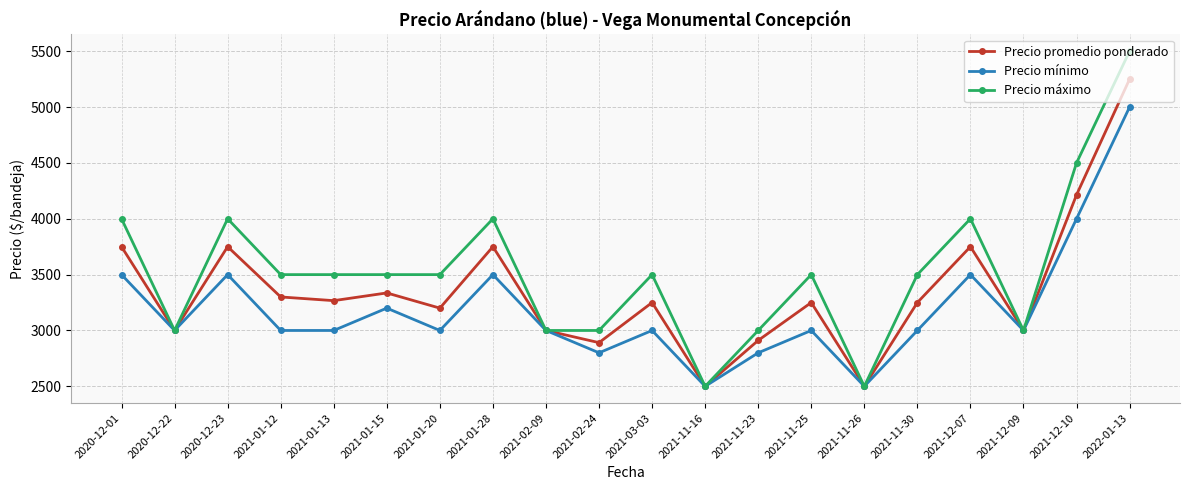

What is the value of the Precio mínimo point at the 4th from the left?

3000